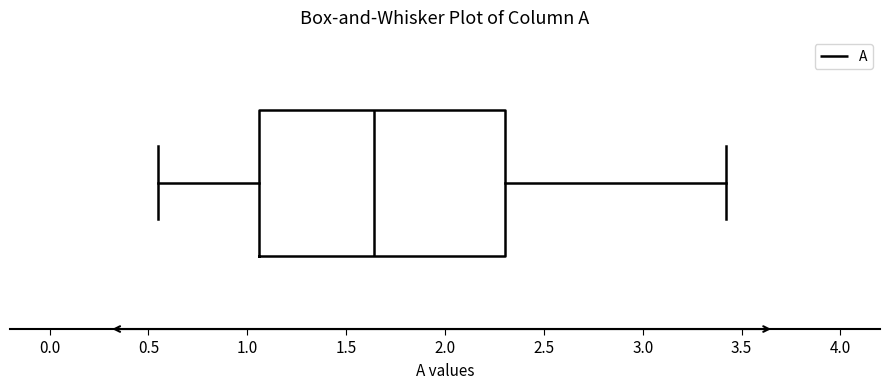

Transcribe this box plot: give where the median line is, the range the box spans, and where the two whiskers end, as read against the x-axis. The values are not printed on the chart, so give them approximately, as read against the axis.

median 1.65, box 1.05 to 2.30, whiskers 0.55 to 3.40